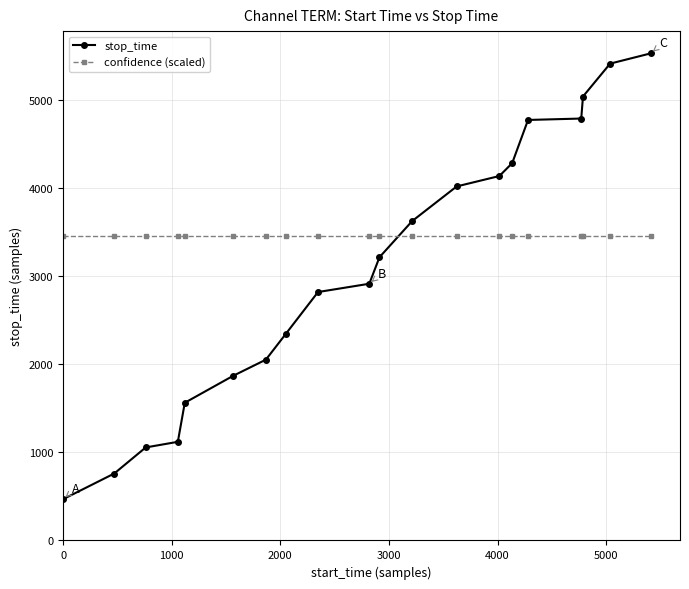

What is the sum of all stop_time values?

61749.0